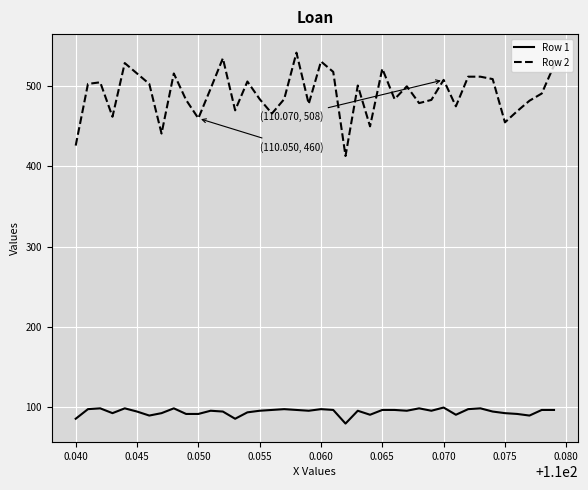

Which series has the largest total across all categories?

Row 2